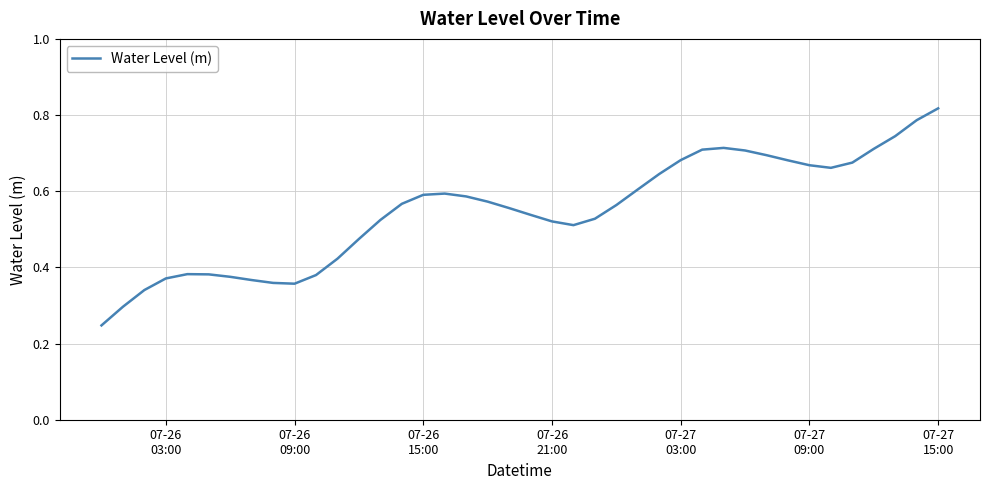

What is the maximum value shown in the chart?

0.8